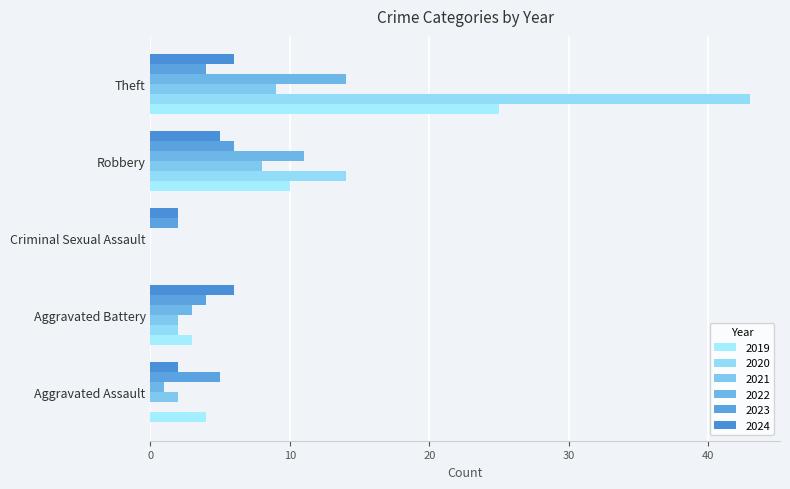

What are all the series names shown in the legend?

2019, 2020, 2021, 2022, 2023, 2024